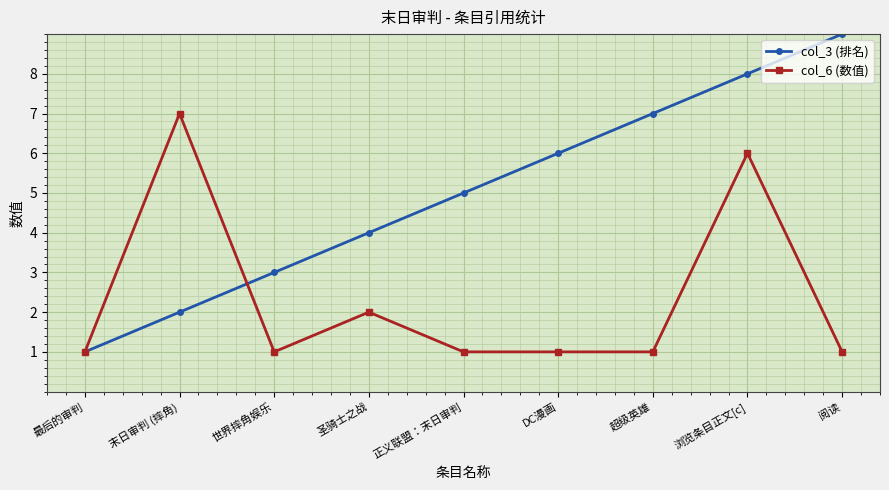

Between 超级英雄 and 阅读, which series saw the biggest shift?

col_3 (排名)